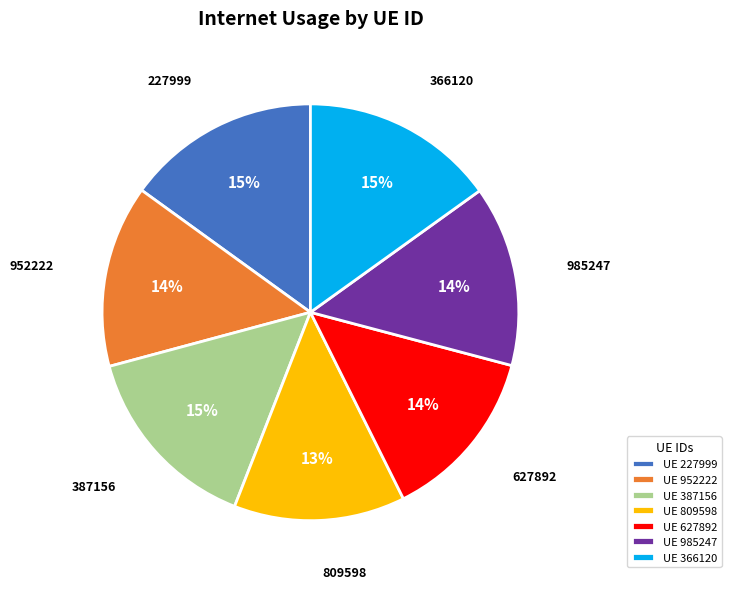

What percentage is the UE 387156 slice, to the nearest percent?

15%